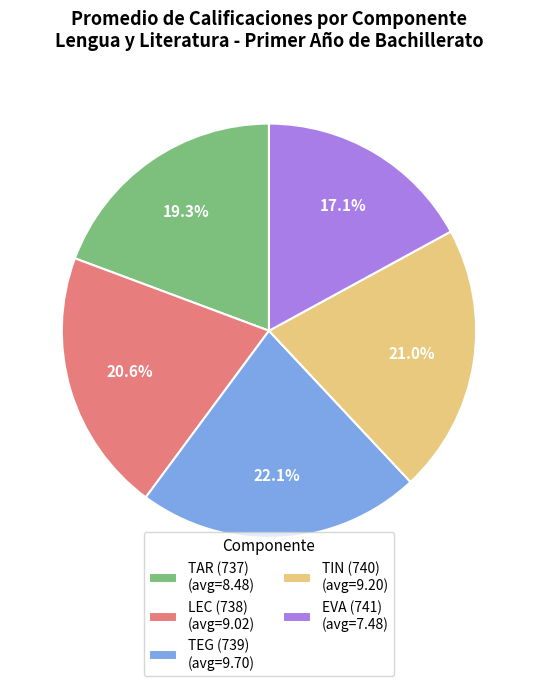

Does any single category account for the majority?

No